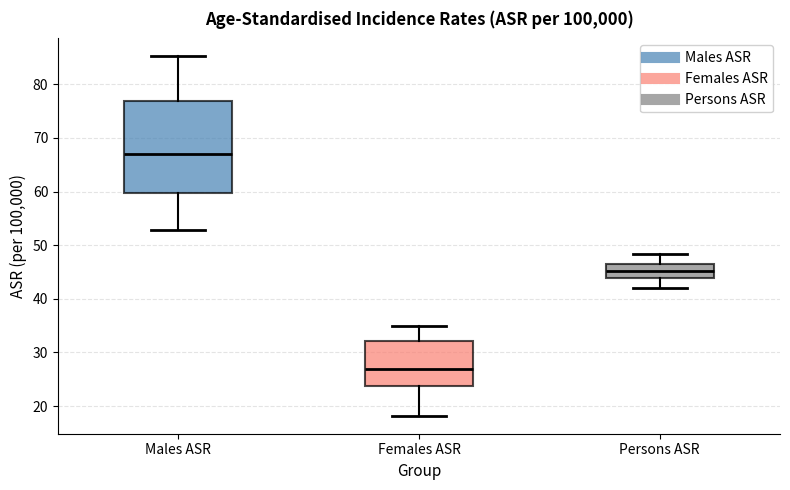

Reading left to right, read every box against the y-axis: the position of its median line, the range the box covers, and the ends of its whiskers. The values are not printed on the chart, so give them approximately, as read against the axis.

Males ASR: median 67, box 60 to 77, whiskers 53 to 85
Females ASR: median 27, box 24 to 32, whiskers 18 to 35
Persons ASR: median 45, box 44 to 47, whiskers 42 to 48